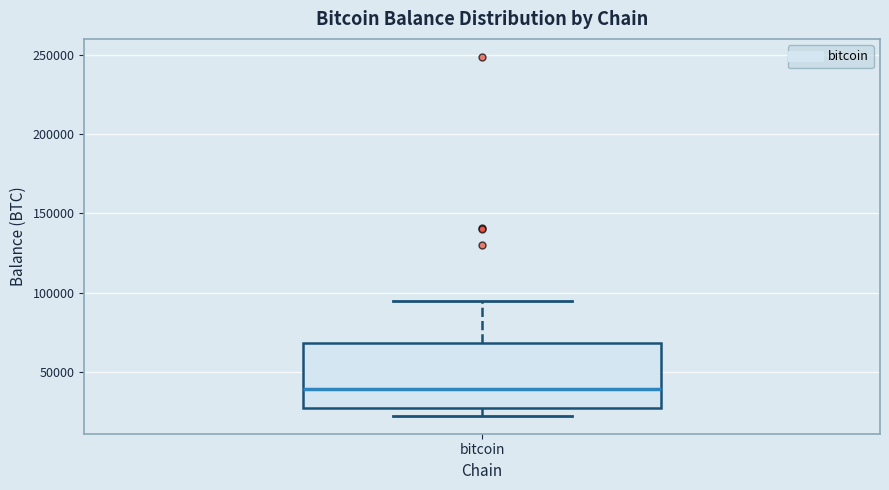

Read this box plot against the y-axis: the position of the median line, the range covered by the box, and the ends of both whiskers. The values are not printed on the chart, so give them approximately, as read against the axis.

median 40000, box 25000 to 70000, whiskers 25000 (just below the box's lower edge) to 95000